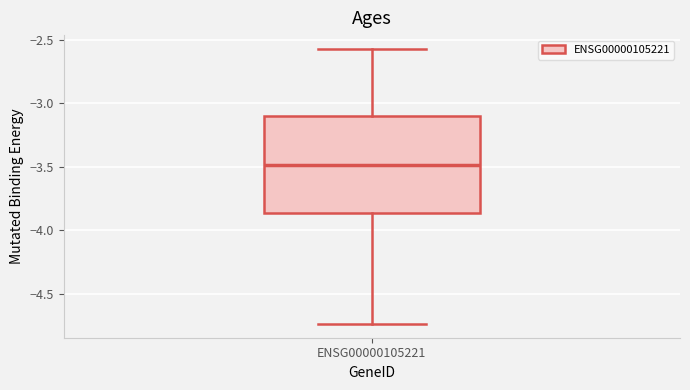

Where is the lower edge of the box for ENSG00000105221 on the y-axis? The values are not printed on the chart, so give them approximately, as read against the axis.

-3.85